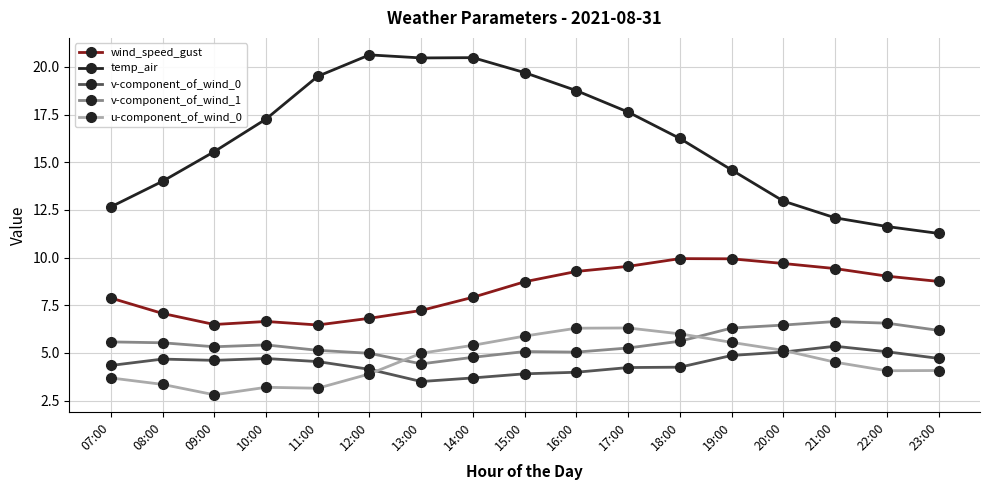

In v-component_of_wind_1, how many points are higher than both neighbors (excluding endpoints)?

3